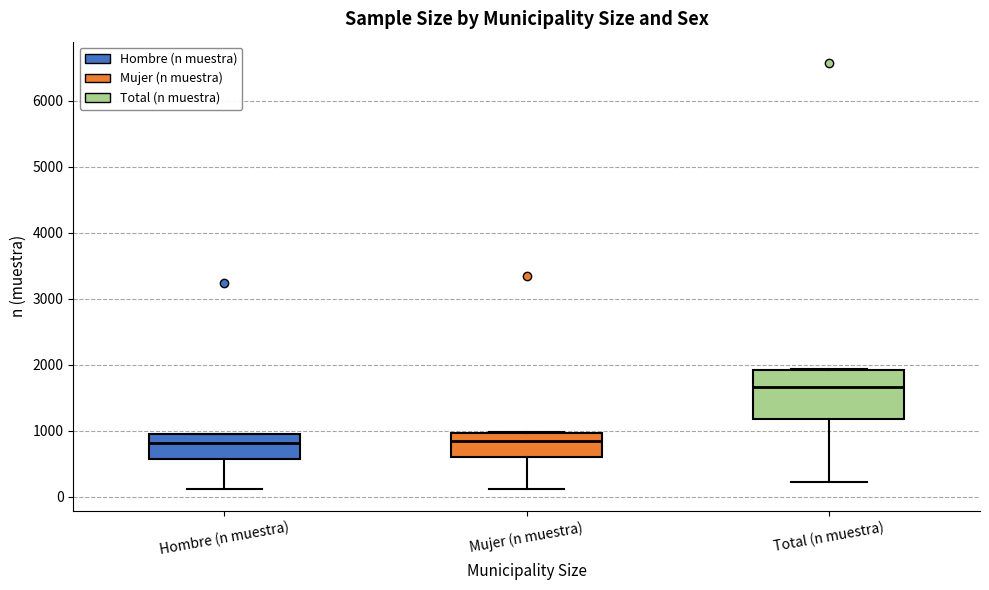

Which box is the tallest, from its lower edge to its upper edge?

Total (n muestra)